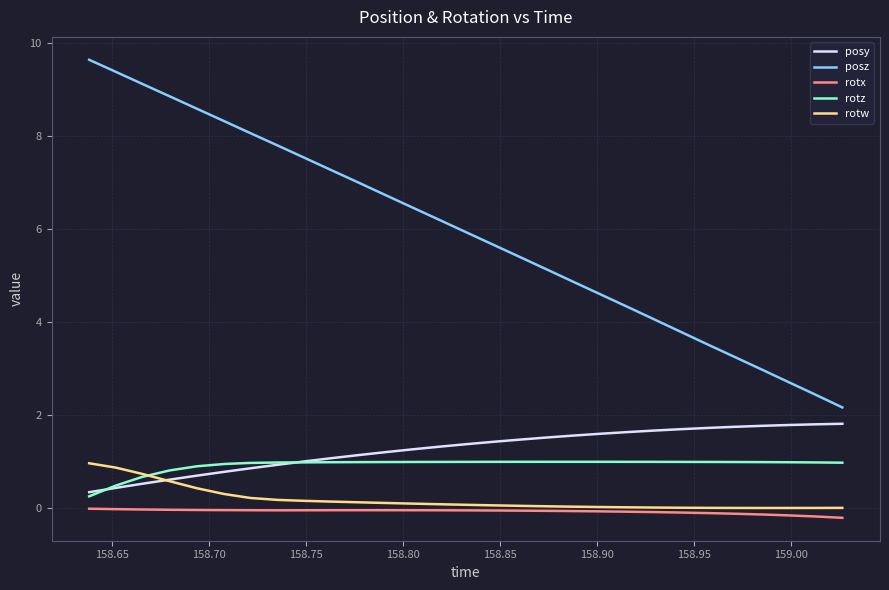

True or false: rotx and posy cross at least once.

False